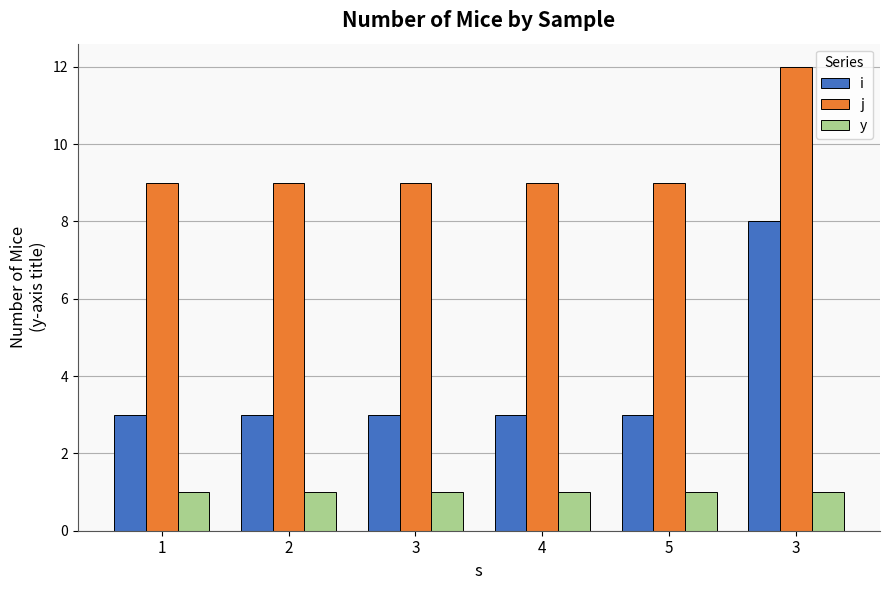

Rank the categories by i value from lowest to highest.

1, 2, 3, 4, 5, 3